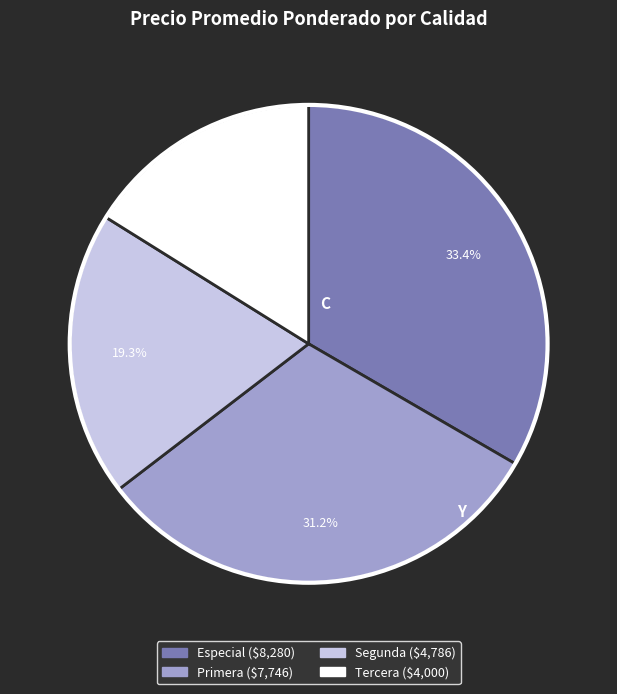

Combined, what portion of the pie is Especial and Tercera?

49.5%